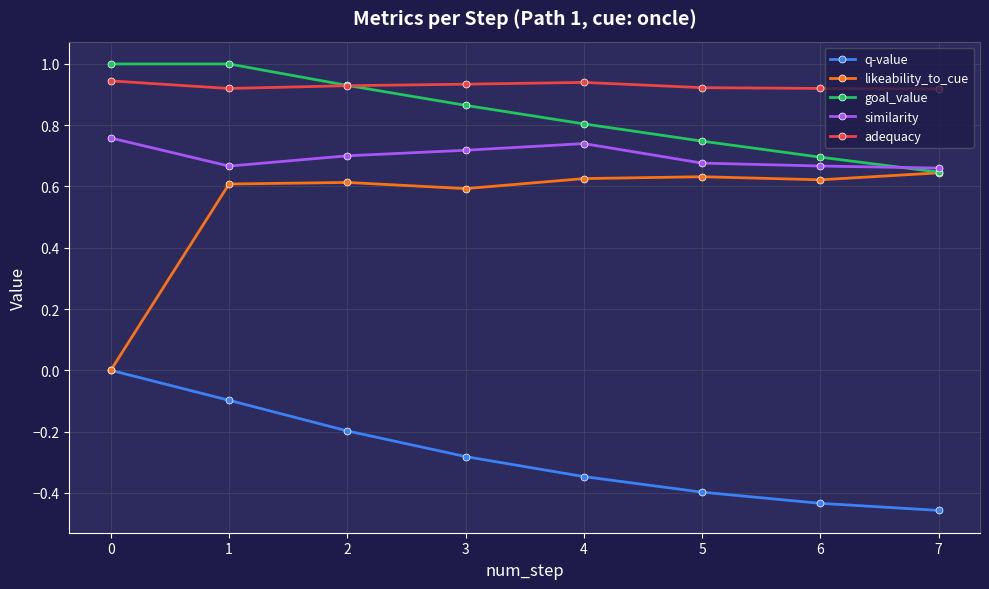

At which category does likeability_to_cue reach its first local valley?

3